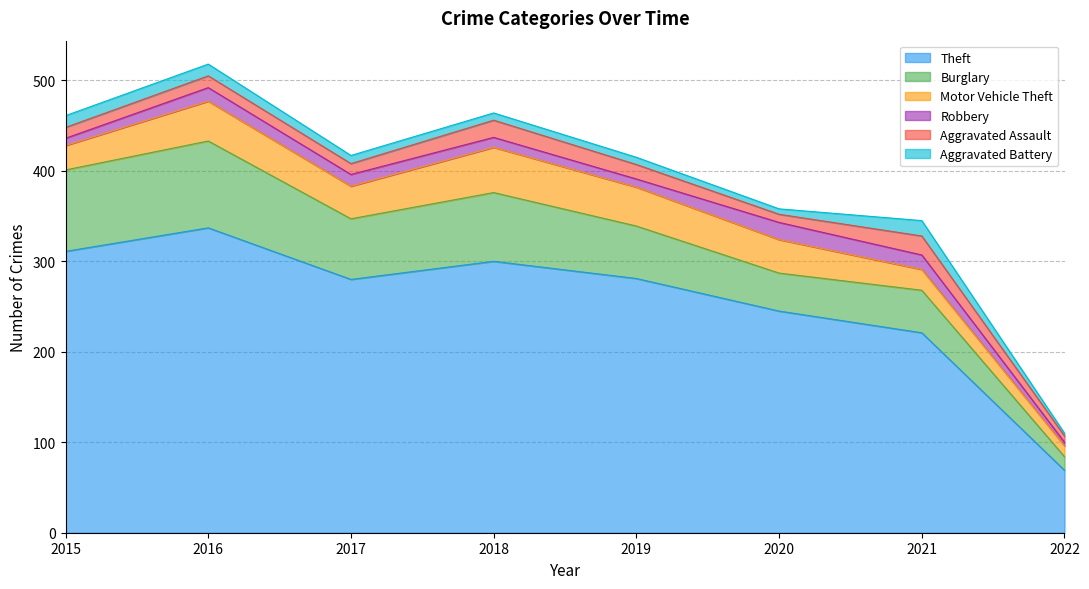

At which category is the sum across all series the highest?

2016